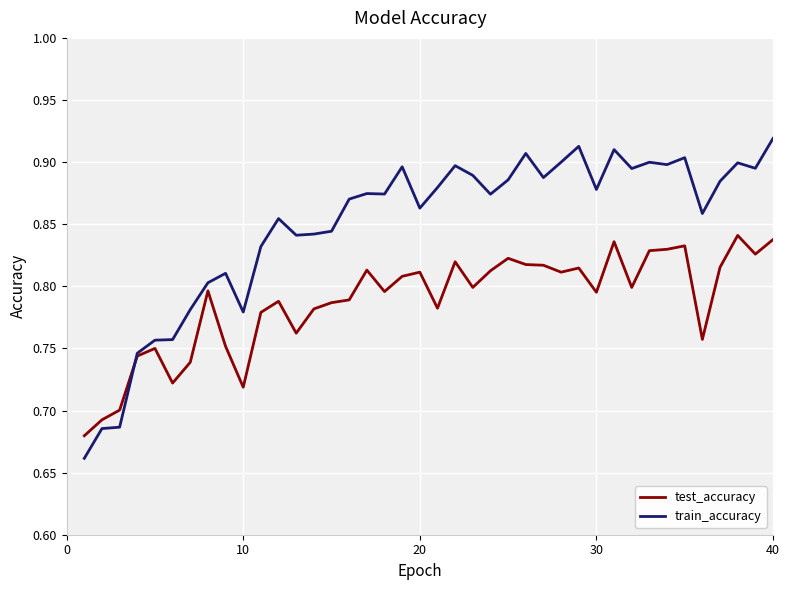

List the series in order of their peak value, highest first.

train_accuracy, test_accuracy